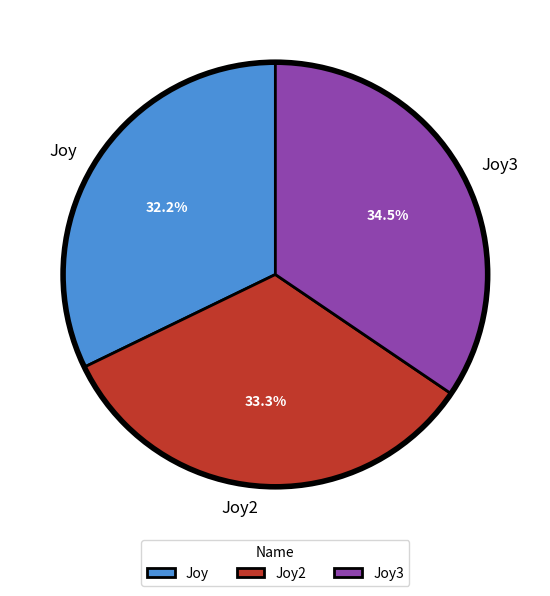

Which slice is the largest?

Joy3